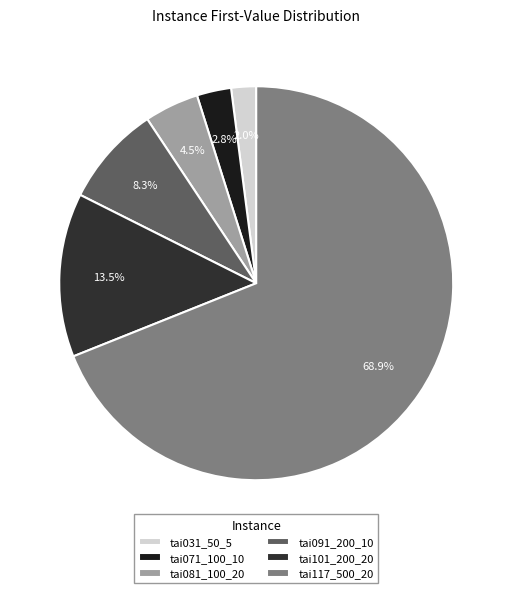

To the nearest percent, what is the difference between the largest and smallest slice percentages?

67%